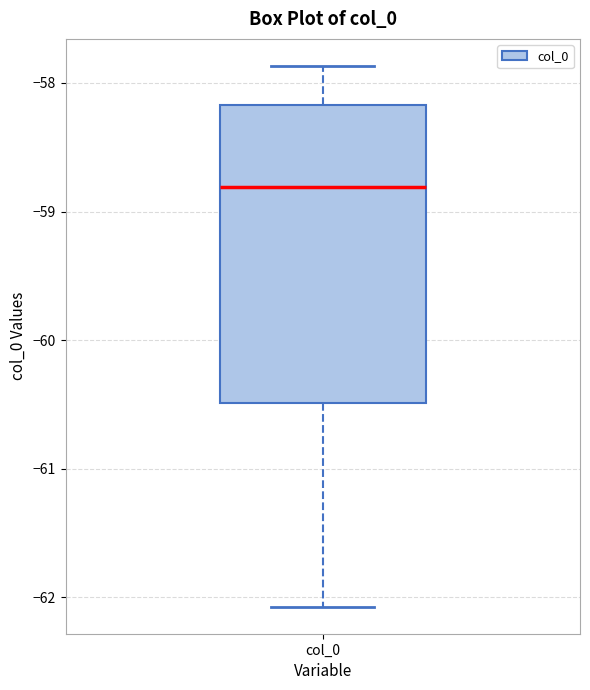

Transcribe this box plot: give where the median line is, the range the box spans, and where the two whiskers end, as read against the y-axis. The values are not printed on the chart, so give them approximately, as read against the axis.

median -58.8, box -60.5 to -58.2, whiskers -62.1 to -57.9